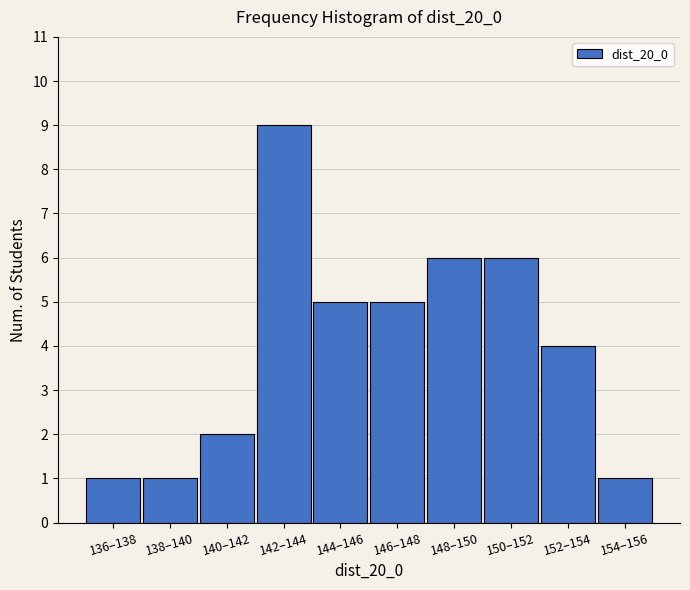

Reading right to left, what are all the values shown in this chart?

1	4	6	6	5	5	9	2	1	1